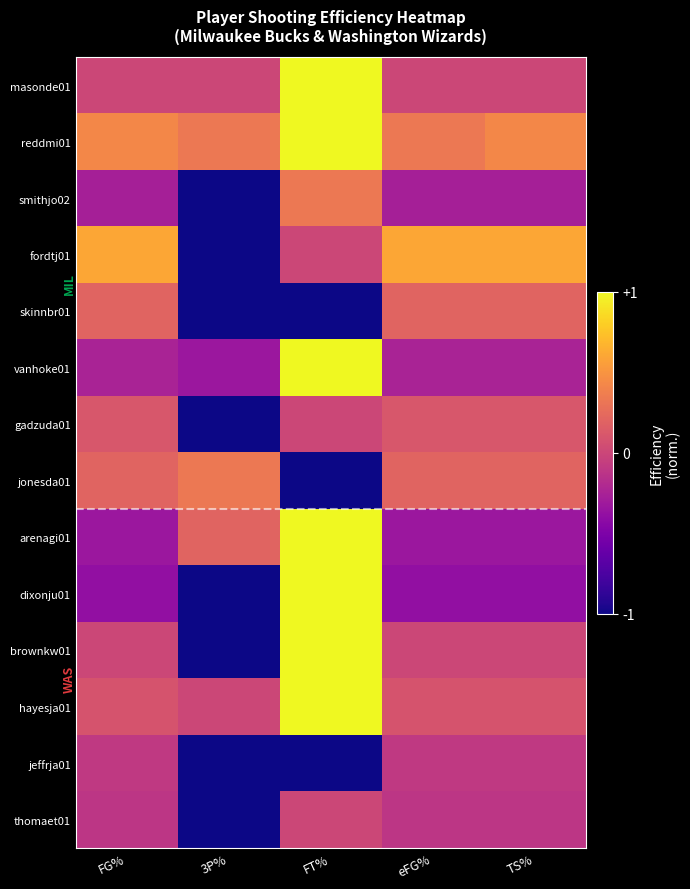

Reading left to right, transcribe all the data shown in this chart.

masonde01: FG%=0.0	3P%=0.0	FT%=1.0	eFG%=0.0	TS%=0.0
reddmi01: FG%=0.4	3P%=0.3	FT%=1.0	eFG%=0.3	TS%=0.4
smithjo02: FG%=-0.3	3P%=-1.0	FT%=0.3	eFG%=-0.3	TS%=-0.3
fordtj01: FG%=0.6	3P%=-1.0	FT%=0.0	eFG%=0.6	TS%=0.6
skinnbr01: FG%=0.2	3P%=-1.0	FT%=-1.0	eFG%=0.2	TS%=0.2
vanhoke01: FG%=-0.2	3P%=-0.3	FT%=1.0	eFG%=-0.2	TS%=-0.2
gadzuda01: FG%=0.1	3P%=-1.0	FT%=0.0	eFG%=0.1	TS%=0.1
jonesda01: FG%=0.2	3P%=0.3	FT%=-1.0	eFG%=0.2	TS%=0.2
arenagi01: FG%=-0.3	3P%=0.2	FT%=1.0	eFG%=-0.3	TS%=-0.3
dixonju01: FG%=-0.4	3P%=-1.0	FT%=1.0	eFG%=-0.4	TS%=-0.4
brownkw01: FG%=0.0	3P%=-1.0	FT%=1.0	eFG%=0.0	TS%=0.0
hayesja01: FG%=0.1	3P%=0.0	FT%=1.0	eFG%=0.1	TS%=0.1
jeffrja01: FG%=-0.1	3P%=-1.0	FT%=-1.0	eFG%=-0.1	TS%=-0.1
thomaet01: FG%=-0.1	3P%=-1.0	FT%=0.0	eFG%=-0.1	TS%=-0.1